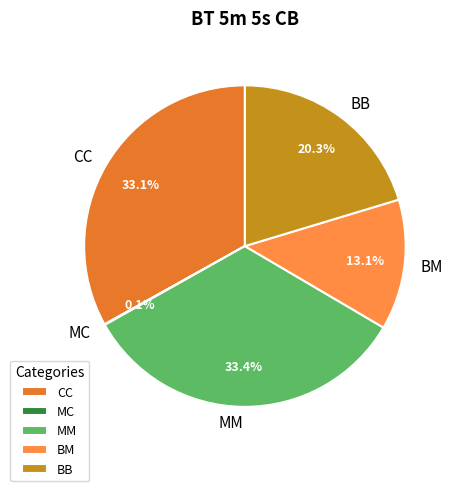

Is the sum of CC and BB greater than half?

Yes